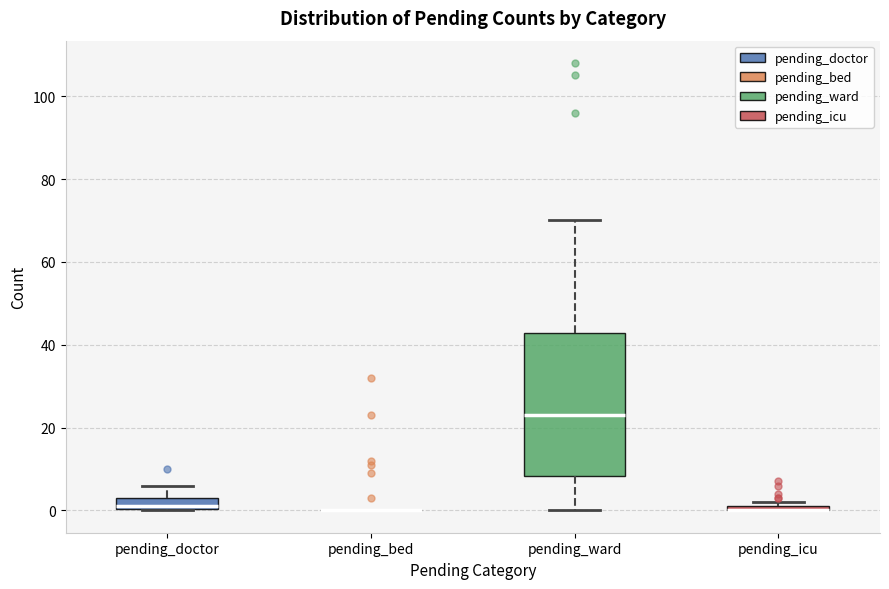

Which box is the tallest, from its lower edge to its upper edge?

pending_ward